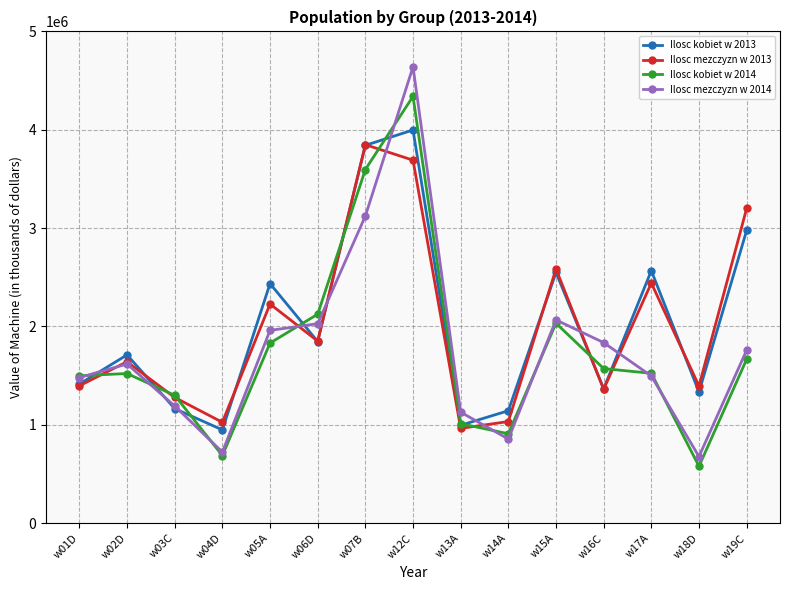

The value of Ilosc mezczyzn w 2013 at w03C is 1747963. True or false?

False